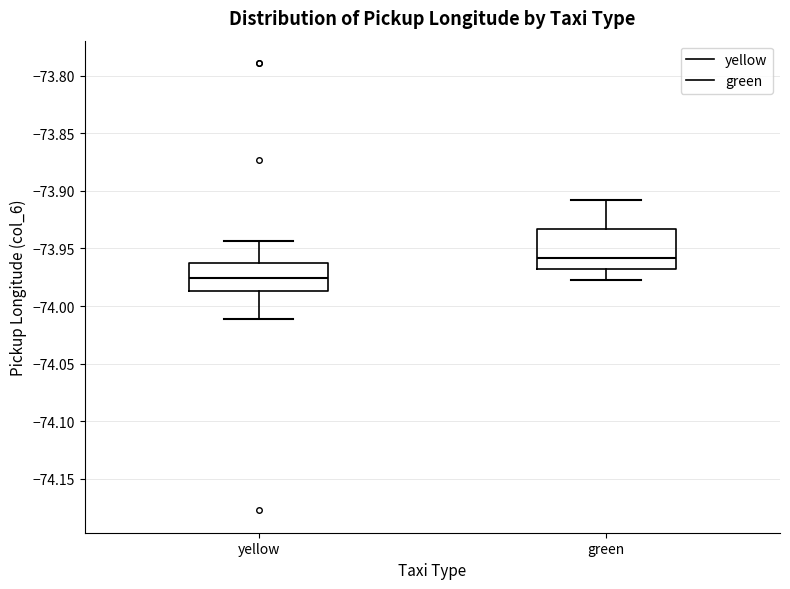

Reading left to right, transcribe this box plot: for each box, give where its median line is, the range the box spans, and where its two whiskers end, as read against the y-axis. The values are not printed on the chart, so give them approximately, as read against the axis.

yellow: median -73.975, box -73.985 to -73.965, whiskers -74.010 to -73.945
green: median -73.960, box -73.970 to -73.935, whiskers -73.975 to -73.910